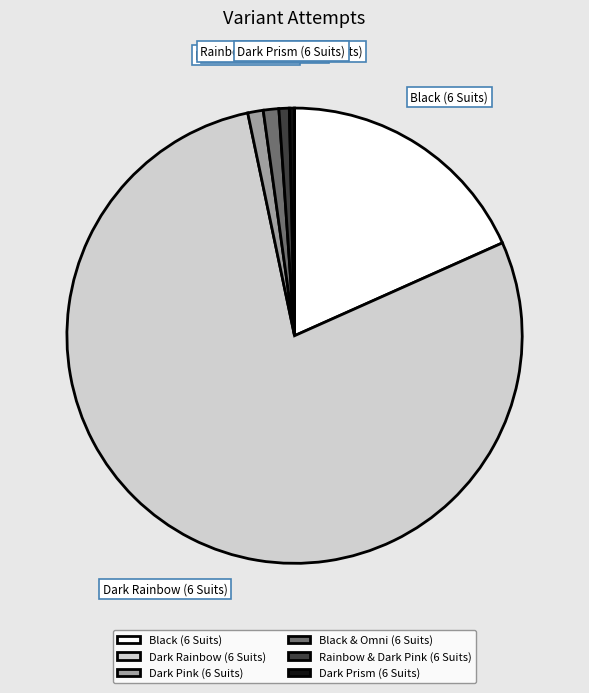

Which slice is the largest?

Dark Rainbow (6 Suits)